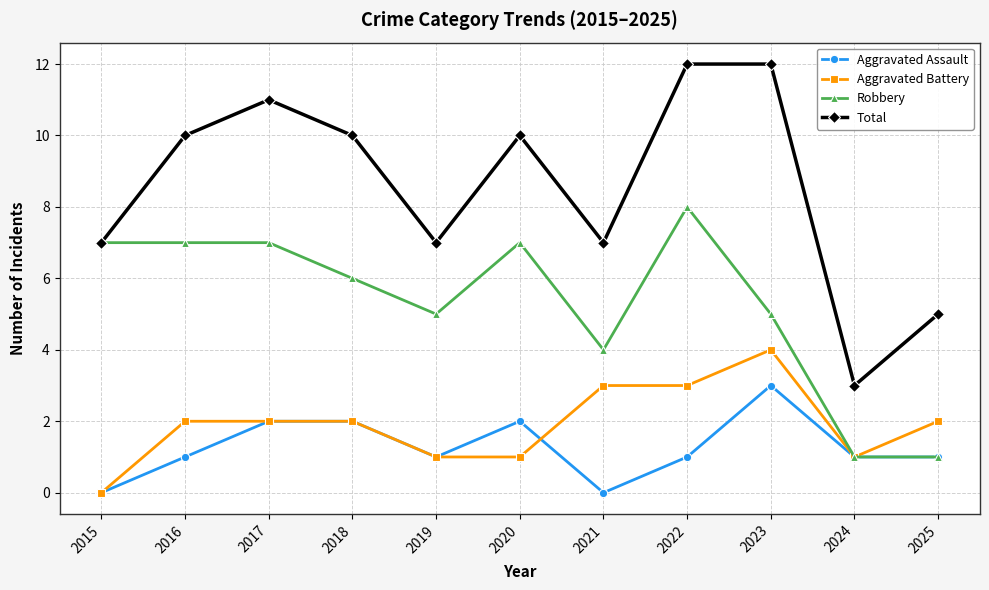

Reading left to right, extract all data points from this chart.

Aggravated Assault: 0	1	2	2	1	2	0	1	3	1	1
Aggravated Battery: 0	2	2	2	1	1	3	3	4	1	2
Robbery: 7	7	7	6	5	7	4	8	5	1	1
Total: 7	10	11	10	7	10	7	12	12	3	5